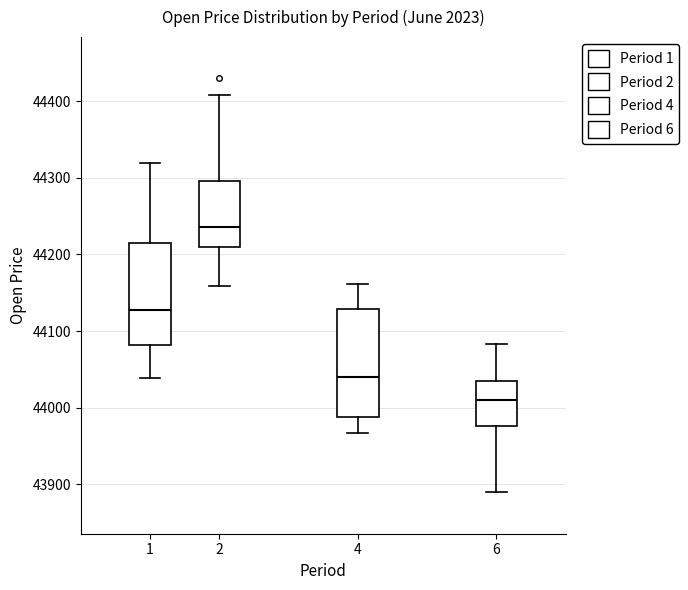

Reading left to right, transcribe this box plot: for each box, give where its median line is, the range the box spans, and where its two whiskers end, as read against the y-axis. The values are not printed on the chart, so give them approximately, as read against the axis.

1: median 44130, box 44080 to 44210, whiskers 44040 to 44320
2: median 44240, box 44210 to 44300, whiskers 44160 to 44410
4: median 44040, box 43990 to 44130, whiskers 43970 to 44160
6: median 44010, box 43980 to 44030, whiskers 43890 to 44080